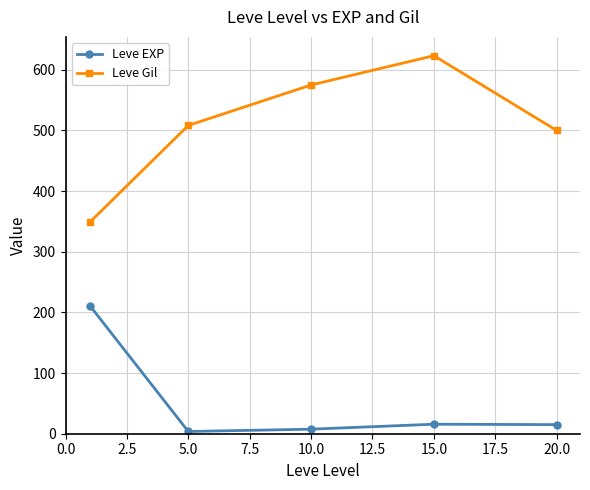

Which series has the widest spread of values?

Leve Gil